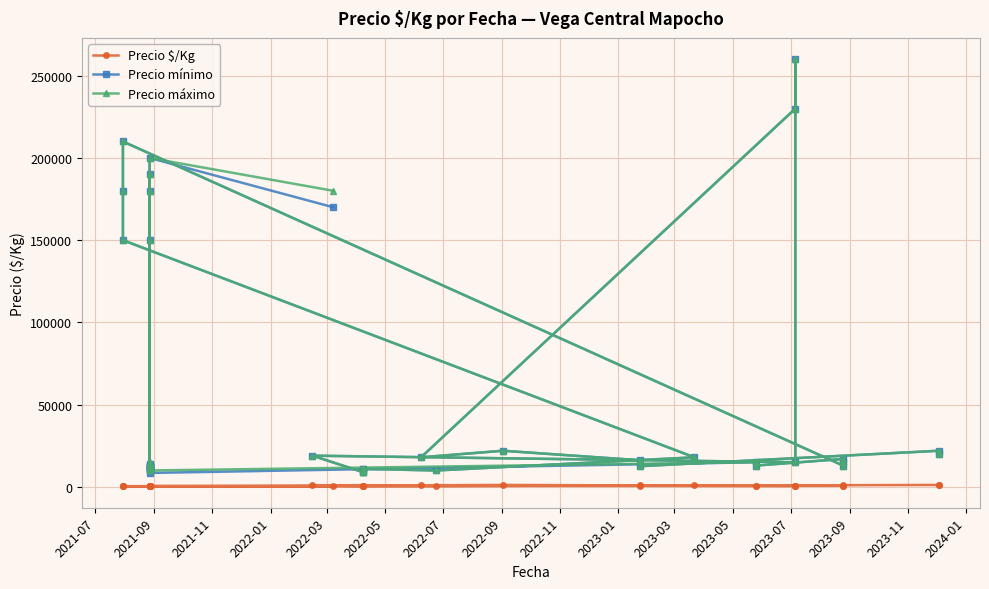

Where does the Precio mínimo series first go above 15000?

2021-07